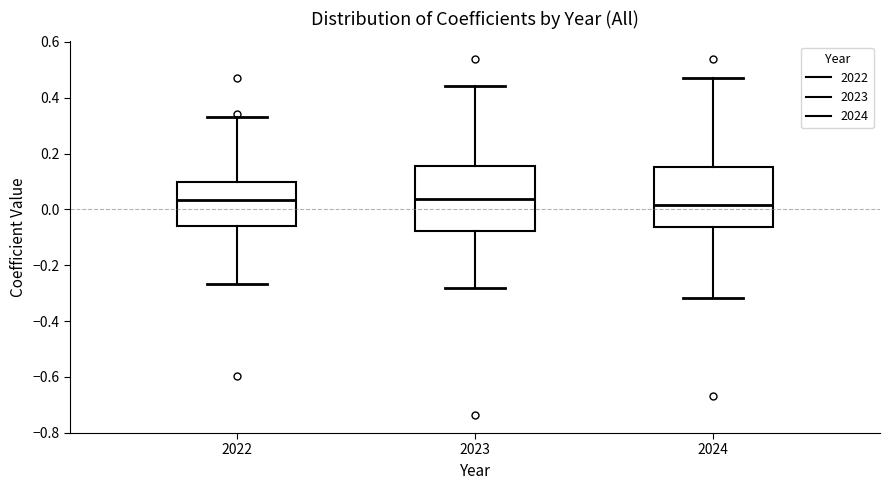

Reading left to right, read every box against the y-axis: the position of its median line, the range the box covers, and the ends of its whiskers. The values are not printed on the chart, so give them approximately, as read against the axis.

2022: median 0.04, box -0.06 to 0.10, whiskers -0.26 to 0.34
2023: median 0.04, box -0.08 to 0.16, whiskers -0.28 to 0.44
2024: median 0.02, box -0.06 to 0.16, whiskers -0.32 to 0.48